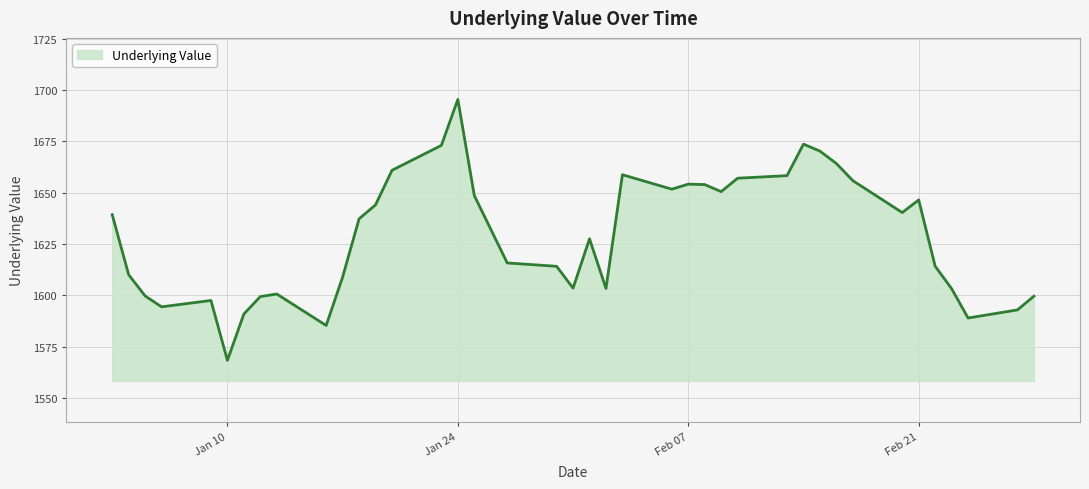

True or false: the data has more than 0 interior local peaks.

True